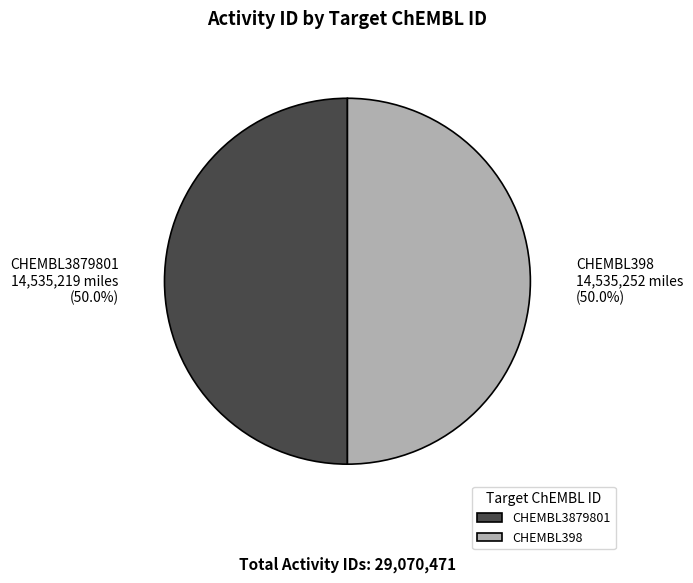

To the nearest percent, what percentage of the pie is CHEMBL398?

50%